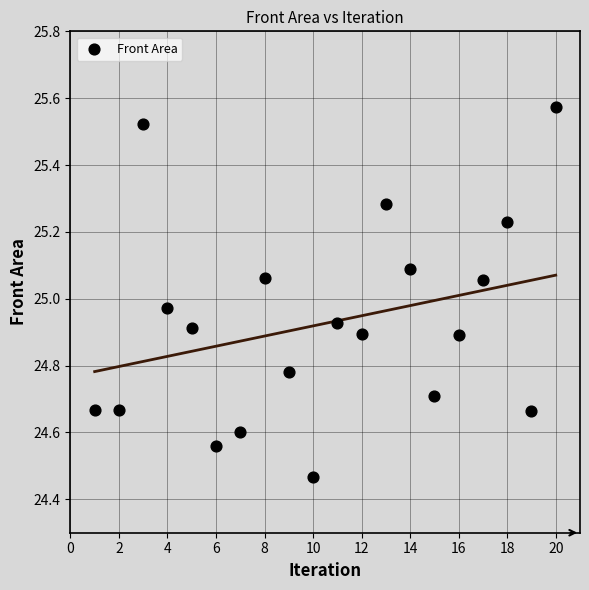

What is the range of X values (max minus min)?

19.0